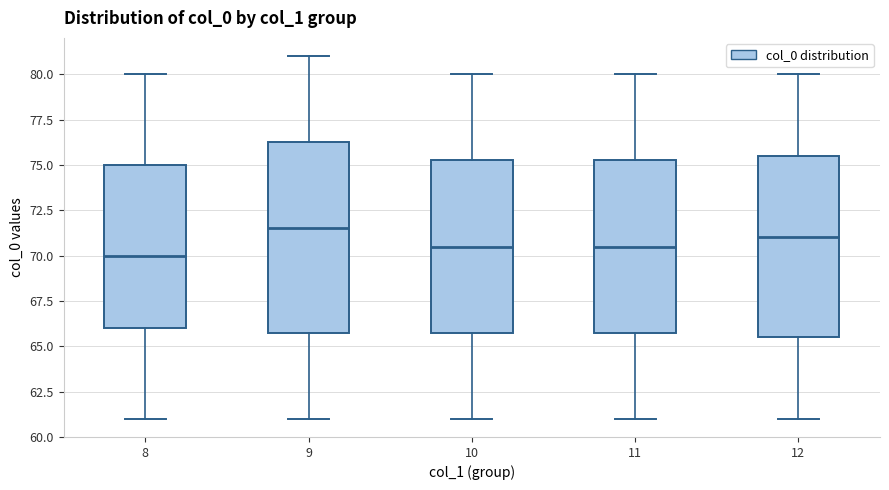

Reading left to right, read every box against the y-axis: the position of its median line, the range the box covers, and the ends of its whiskers. The values are not printed on the chart, so give them approximately, as read against the axis.

8: median 70.0, box 66.0 to 75.0, whiskers 61.0 to 80.0
9: median 71.5, box 66.0 to 76.5, whiskers 61.0 to 81.0
10: median 70.5, box 66.0 to 75.5, whiskers 61.0 to 80.0
11: median 70.5, box 66.0 to 75.5, whiskers 61.0 to 80.0
12: median 71.0, box 65.5 to 75.5, whiskers 61.0 to 80.0